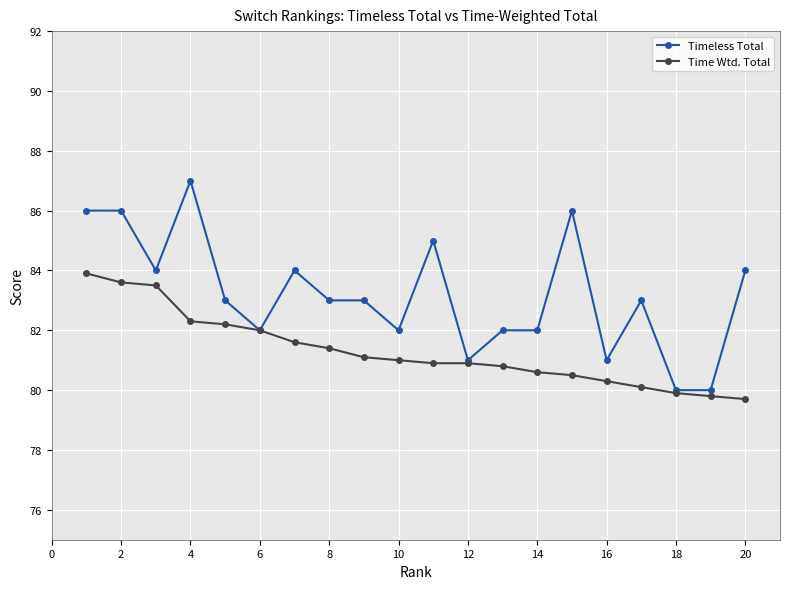

Rank the series by their maximum value, from lowest to highest.

Time Wtd. Total, Timeless Total